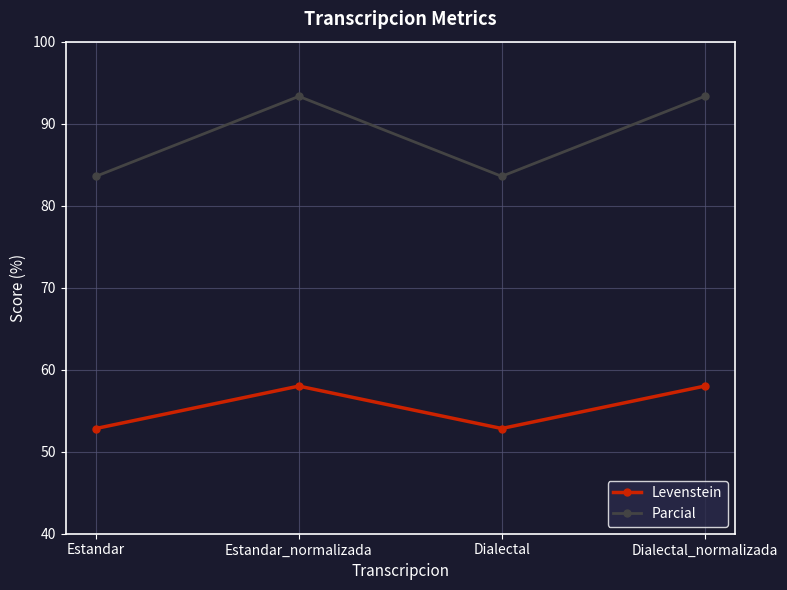

What is the sum of the Parcial values at Estandar_normalizada and Estandar?

176.9